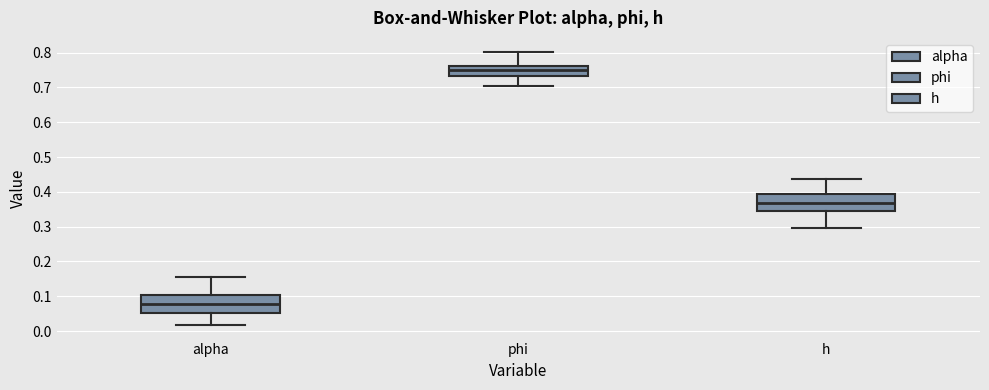

Reading left to right, transcribe this box plot: for each box, give where its median line is, the range the box spans, and where its two whiskers end, as read against the y-axis. The values are not printed on the chart, so give them approximately, as read against the axis.

alpha: median 0.08, box 0.05 to 0.10, whiskers 0.02 to 0.15
phi: median 0.75, box 0.73 to 0.76, whiskers 0.70 to 0.80
h: median 0.37, box 0.34 to 0.39, whiskers 0.30 to 0.44